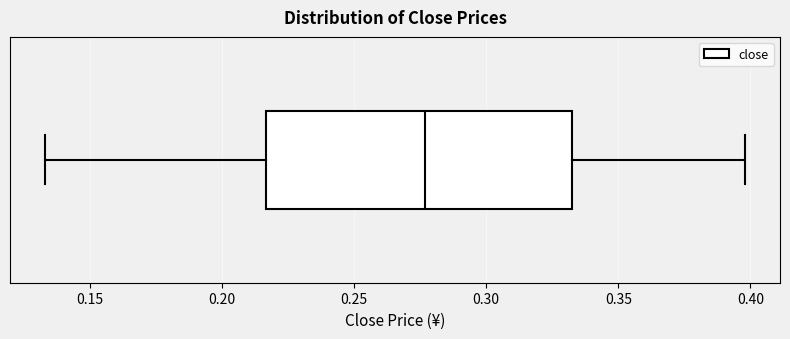

Transcribe this box plot: give where the median line is, the range the box spans, and where the two whiskers end, as read against the x-axis. The values are not printed on the chart, so give them approximately, as read against the axis.

median 0.275, box 0.215 to 0.330, whiskers 0.135 to 0.400